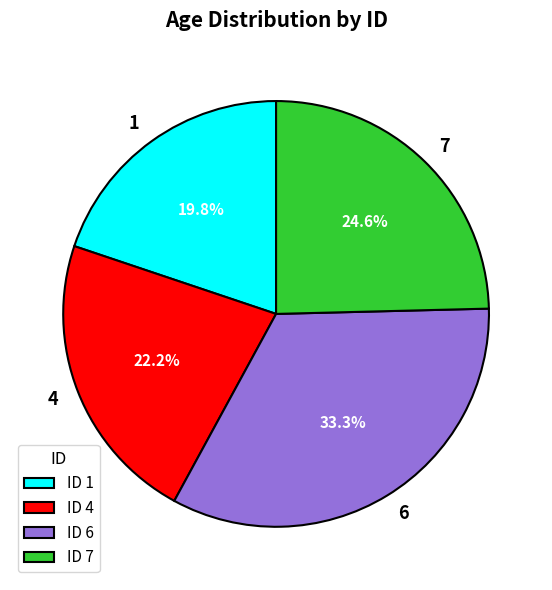

To the nearest percent, what is the average slice percentage?

25%